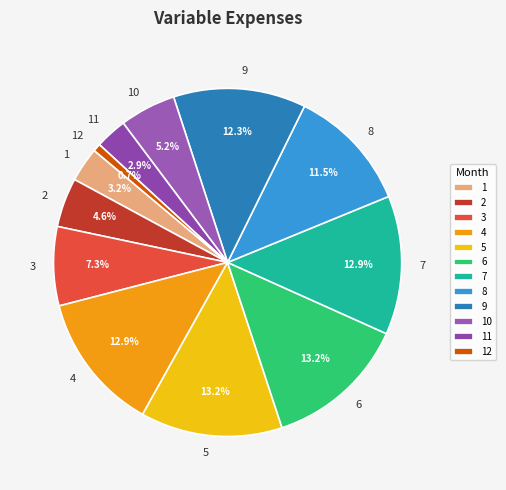

What portion of the pie excludes 11?

97.1%